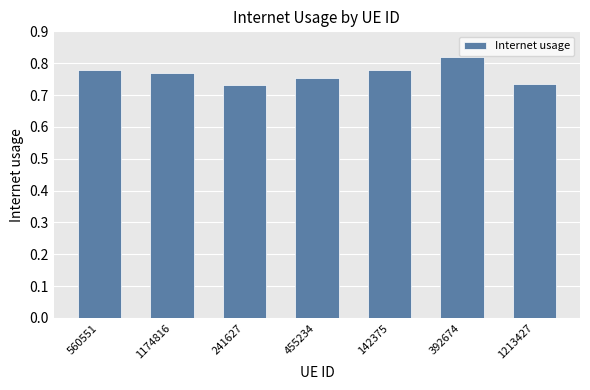

How many values are between 0 and 1?

7